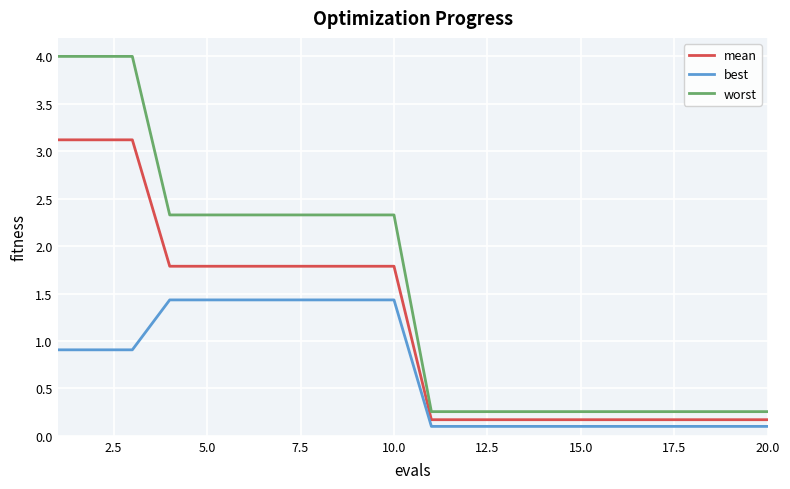

What is the highest value of the best series?

1.4